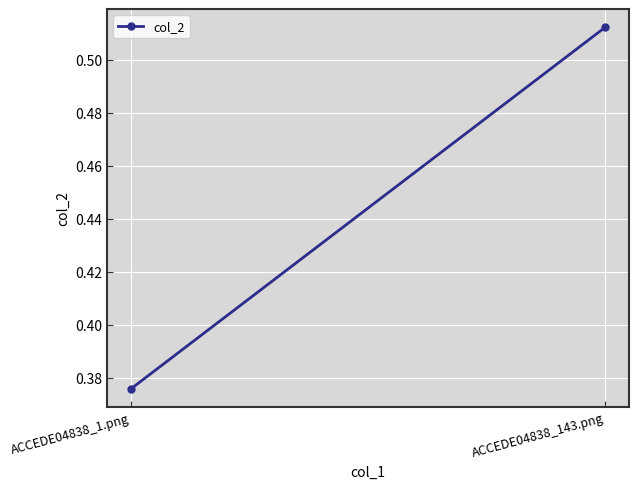

How many series are shown in this chart?

1